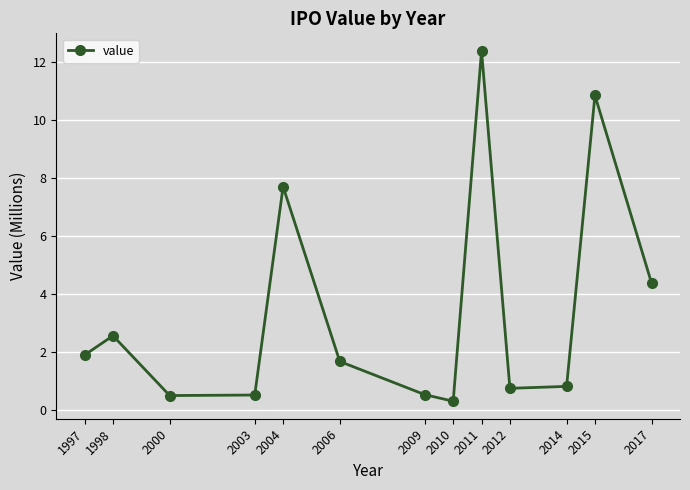

How many points are higher than both their immediate neighbors (excluding endpoints)?

4